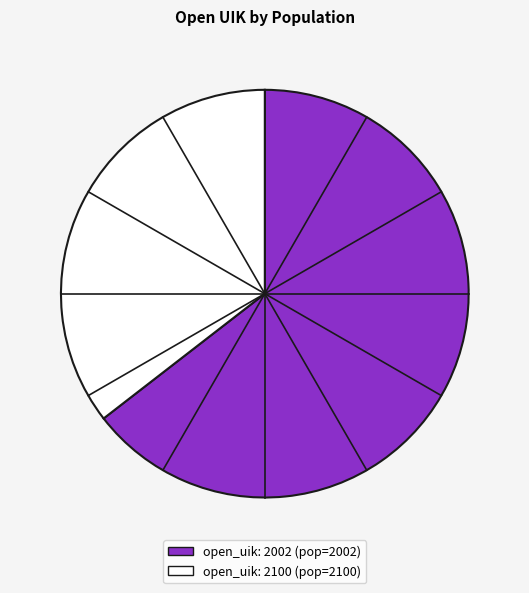

Is there any slice that represents more than half of the pie?

Yes